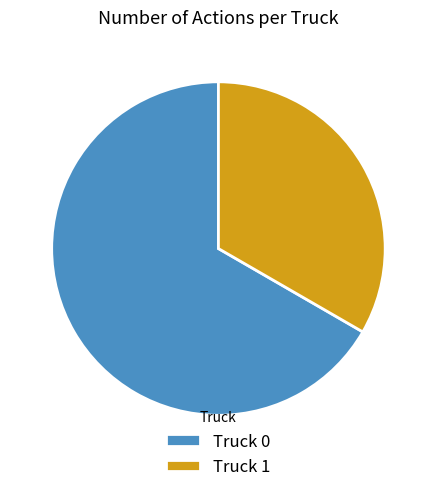

Which has a higher value, Truck 1 or Truck 0?

Truck 0